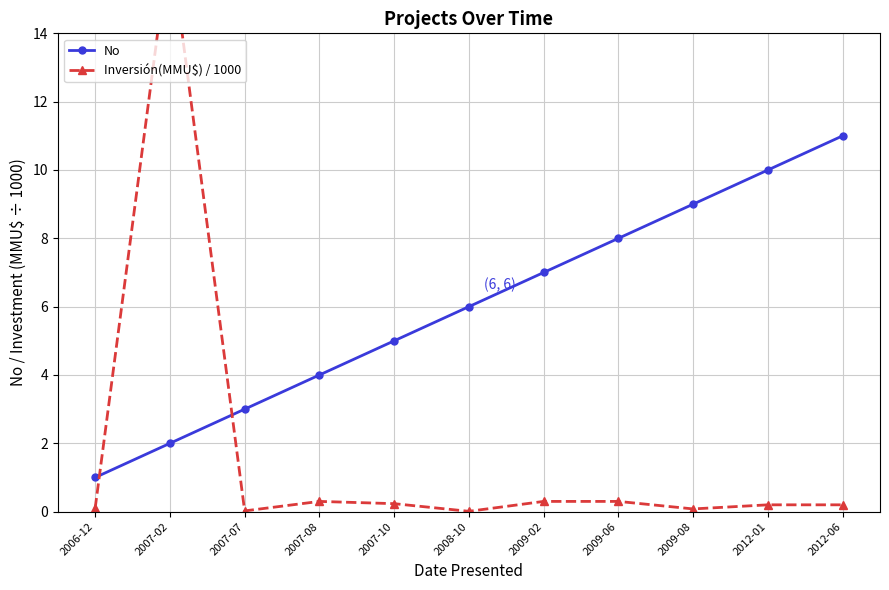

Between 2007-07 and 2009-06, which is larger?

2009-06